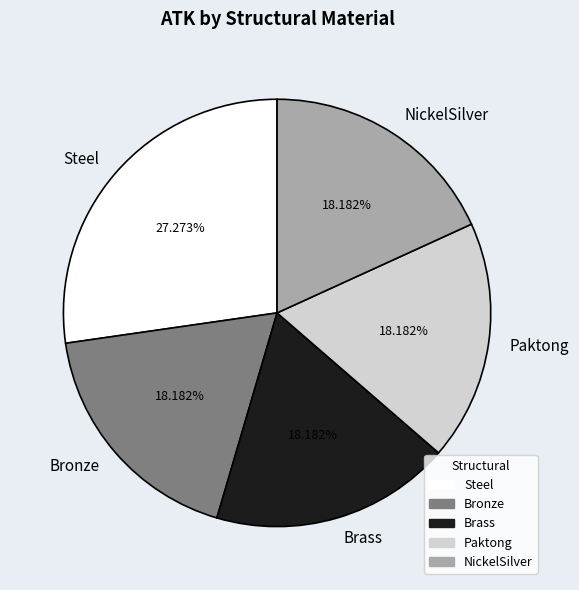

The NickelSilver slice represents 18% of the pie. True or false?

True